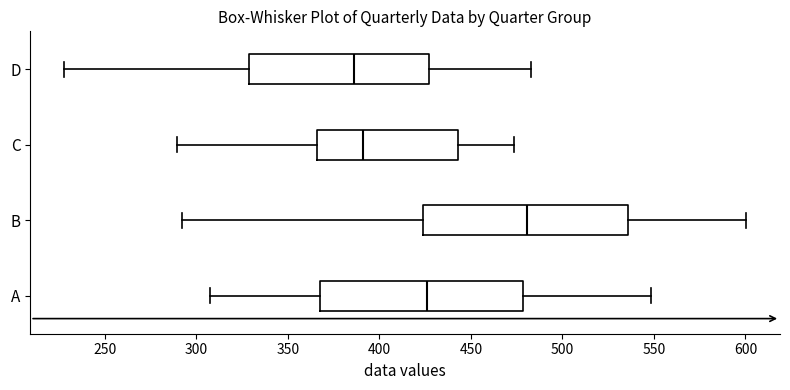

Reading bottom to top, read every box against the x-axis: the position of its median line, the range the box covers, and the ends of its whiskers. The values are not printed on the chart, so give them approximately, as read against the axis.

A: median 425, box 365 to 480, whiskers 305 to 550
B: median 480, box 425 to 535, whiskers 290 to 600
C: median 390, box 365 to 445, whiskers 290 to 475
D: median 385, box 330 to 425, whiskers 230 to 485